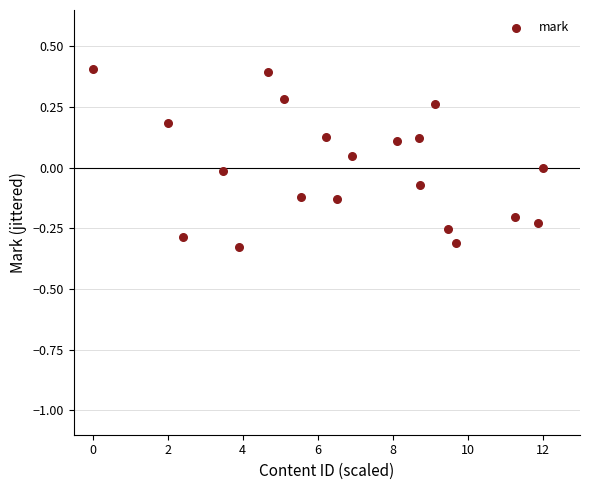

What is the range of Y values (max minus min)?

0.7